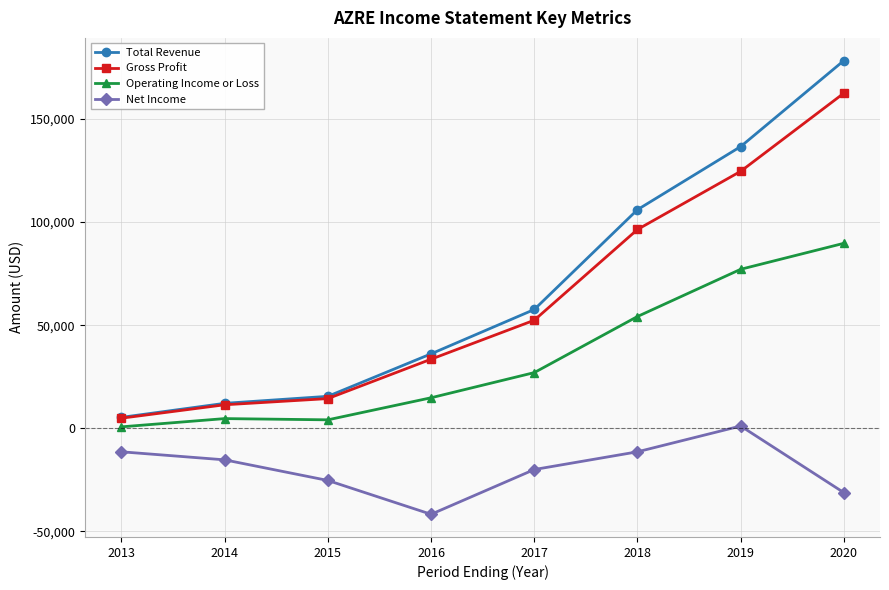

True or false: Net Income and Total Revenue intersect in this chart.

False